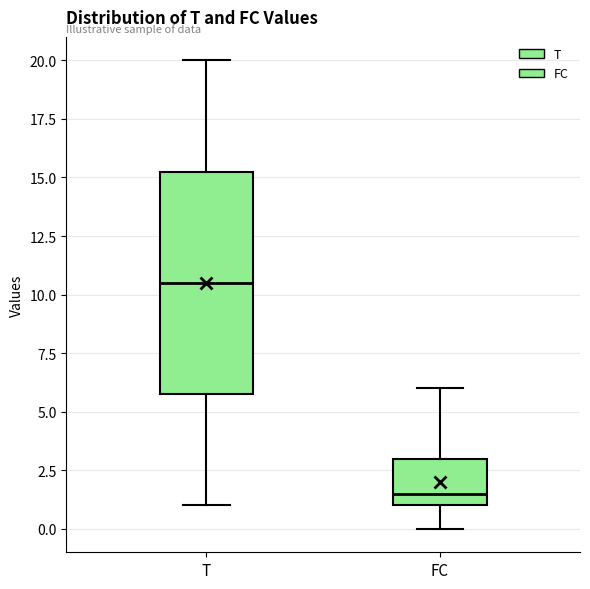

Reading left to right, transcribe this box plot: for each box, give where its median line is, the range the box spans, and where its two whiskers end, as read against the y-axis. The values are not printed on the chart, so give them approximately, as read against the axis.

T: median 10.5, box 6.0 to 15.5, whiskers 1.0 to 20.0
FC: median 1.5, box 1.0 to 3.0, whiskers 0.0 to 6.0